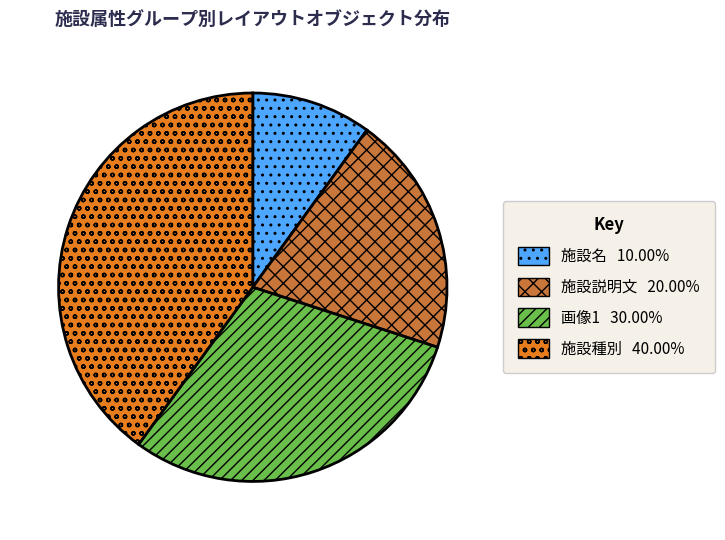

What is the ratio of the value at 画像1 to the value at 施設説明文?

1.5